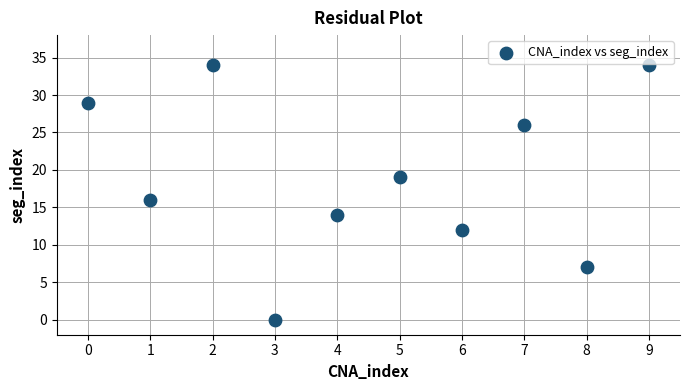

What Y value in the scatter plot is closest to 17?

16